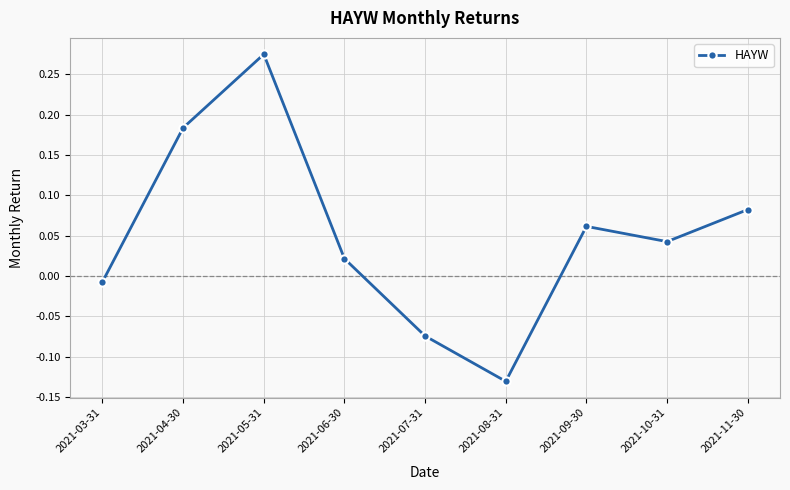

Between 2021-11-30 and 2021-07-31, which is larger?

2021-11-30